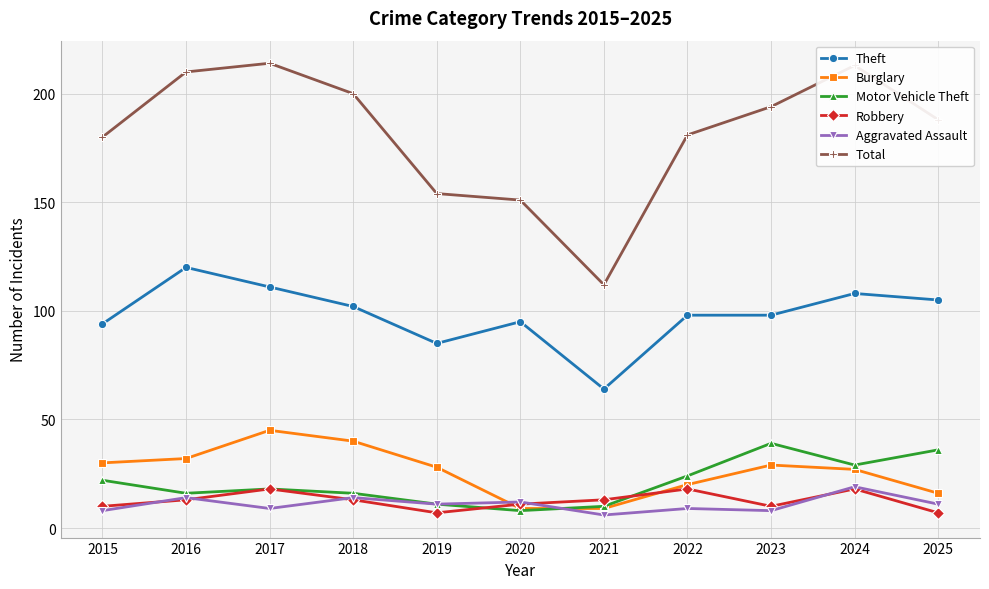

Is it true that Motor Vehicle Theft equals 4 at 2019?

False